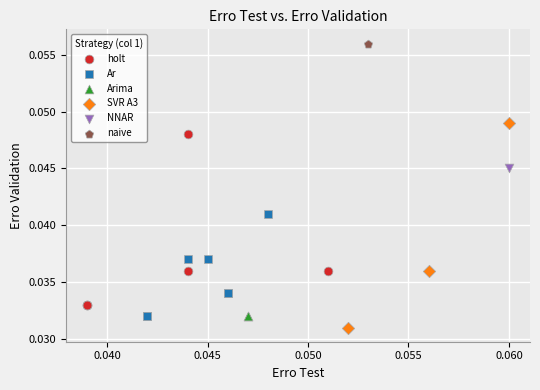

Which series reaches the maximum Y coordinate?

naive